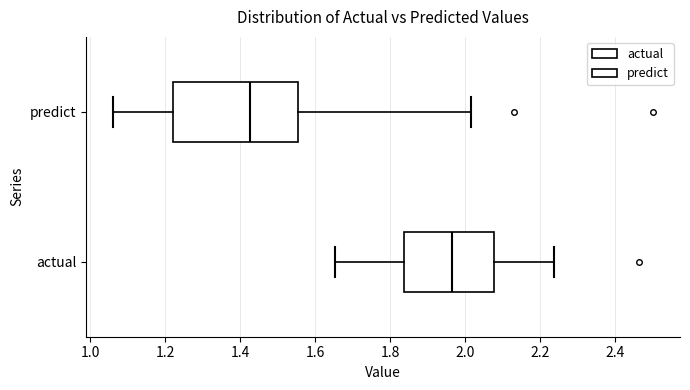

Where does the right whisker of the box for actual end on the x-axis? The values are not printed on the chart, so give them approximately, as read against the axis.

2.24